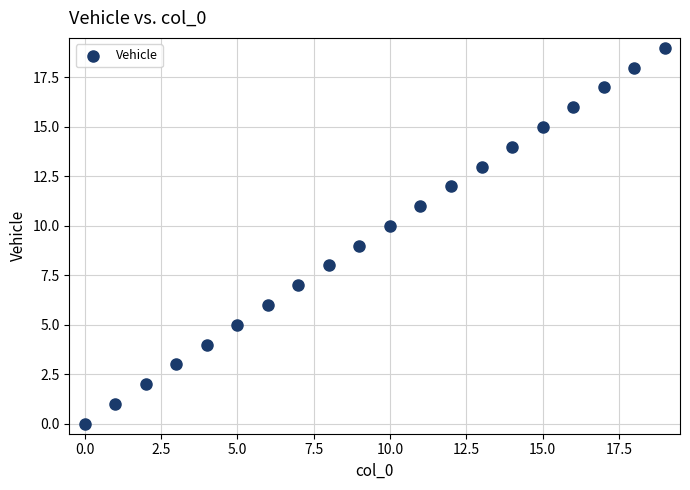

What is the range of Y values (max minus min)?

19